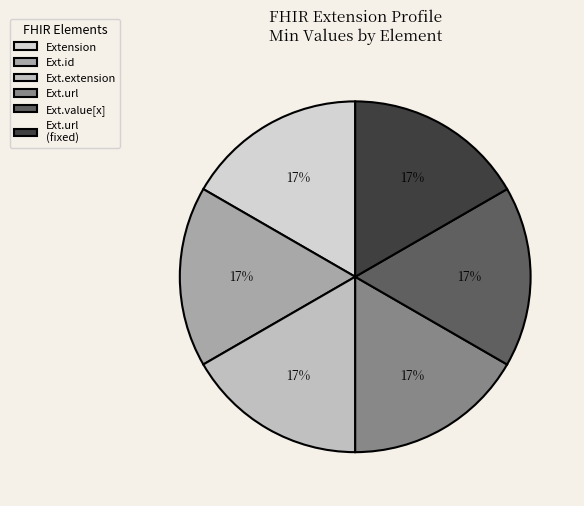

How many slices are in this pie chart?

6